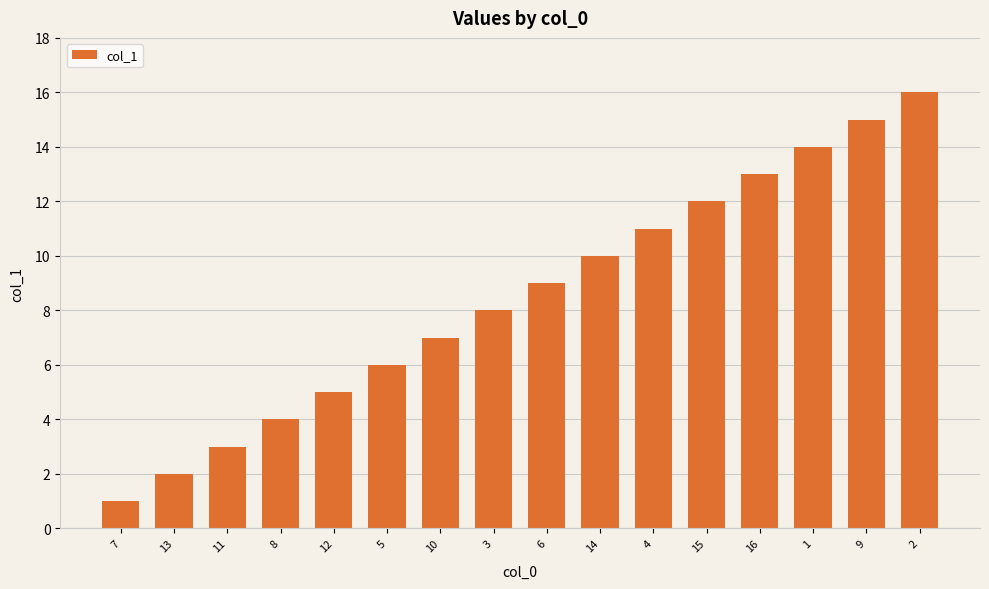

Reading left to right, extract all data points from this chart.

1	2	3	4	5	6	7	8	9	10	11	12	13	14	15	16